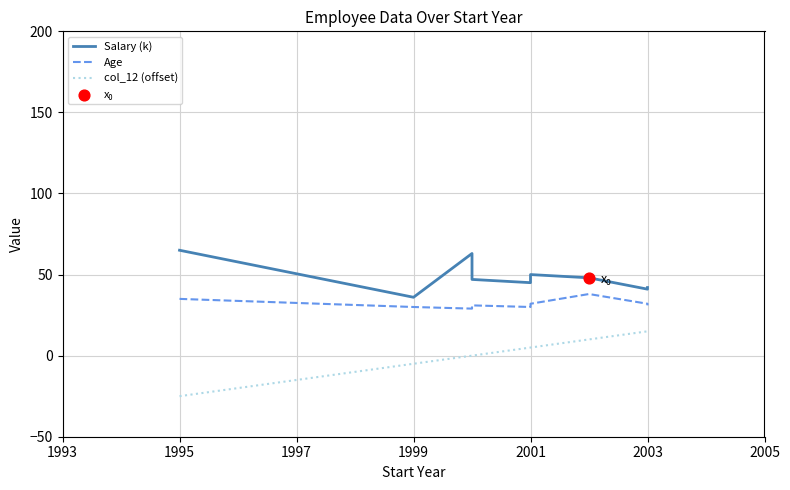

At how many categories does at least one series exceed -20?

9